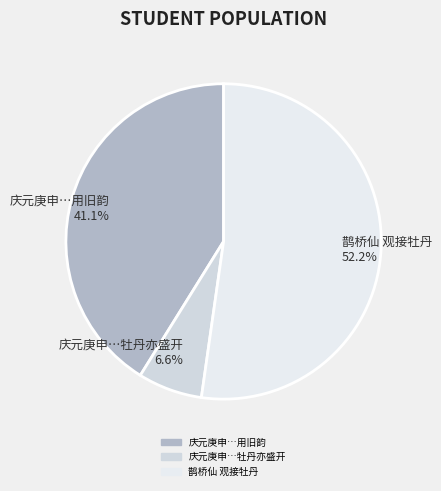

Approximately how many times larger is the value at 庆元庚申…用旧韵 41.1% compared to 鹊桥仙 观接牡丹 52.2%?

0.8